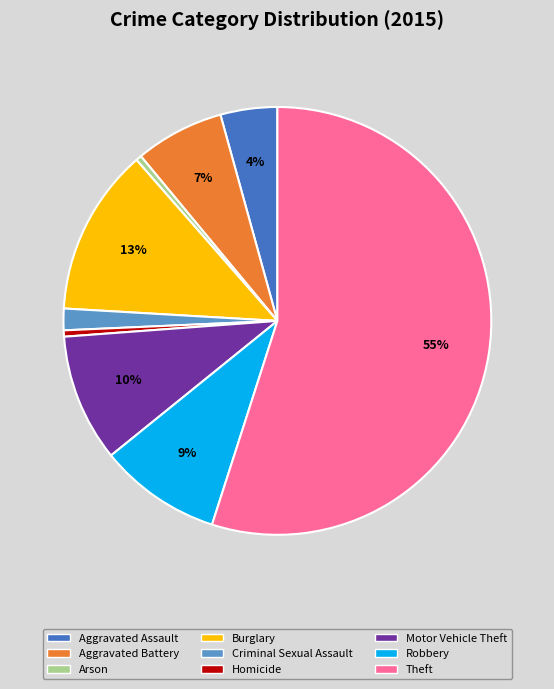

The Burglary slice represents 13% of the pie. True or false?

True